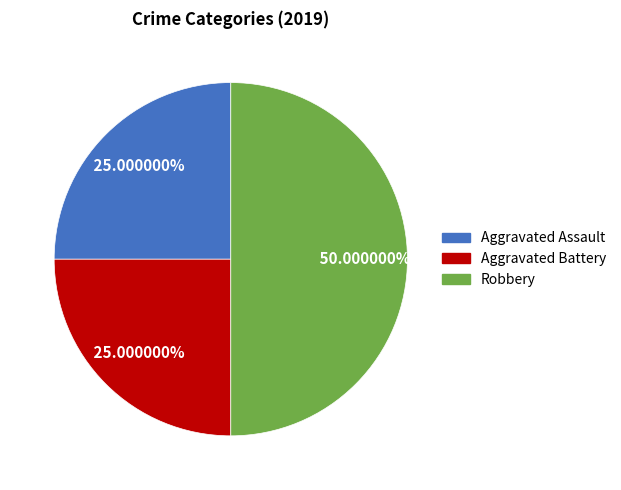

Which category has the biggest portion of the pie?

Robbery